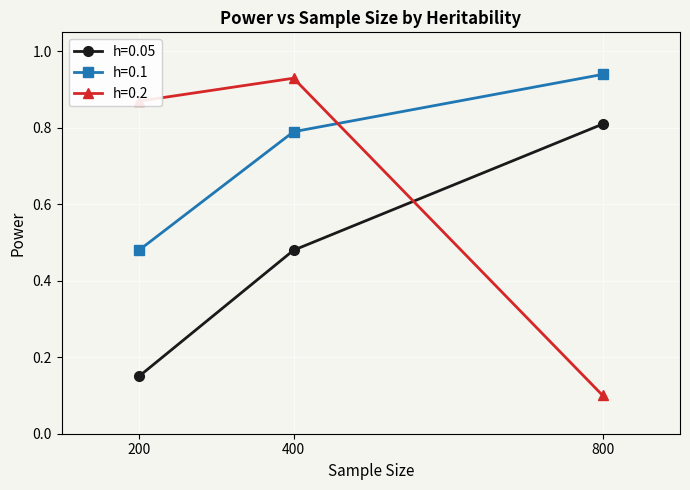

Between 200 and 800, which series saw the biggest shift?

h=0.2